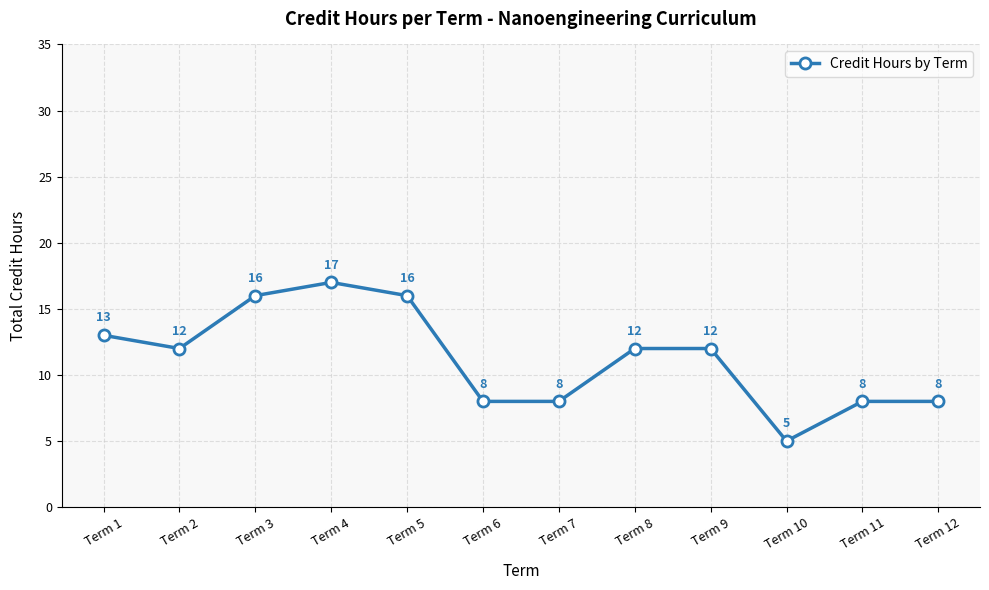

True or false: the data shows 5 at Term 4.

False